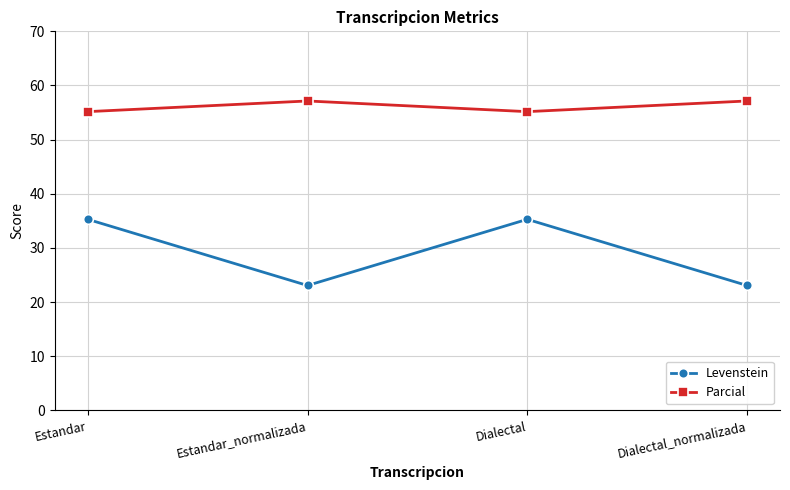

At how many categories does at least one series exceed 50?

4